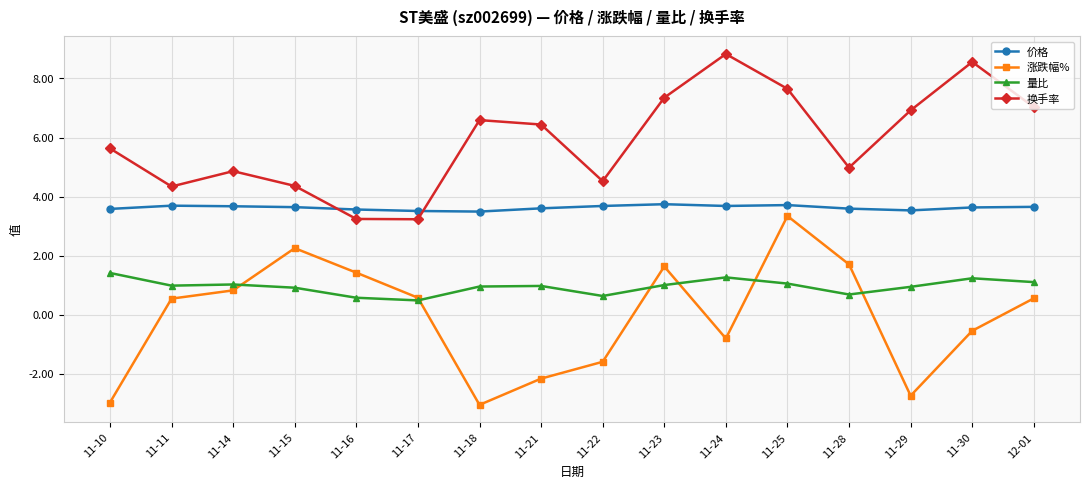

True or false: 换手率 and 涨跌幅% intersect in this chart.

False